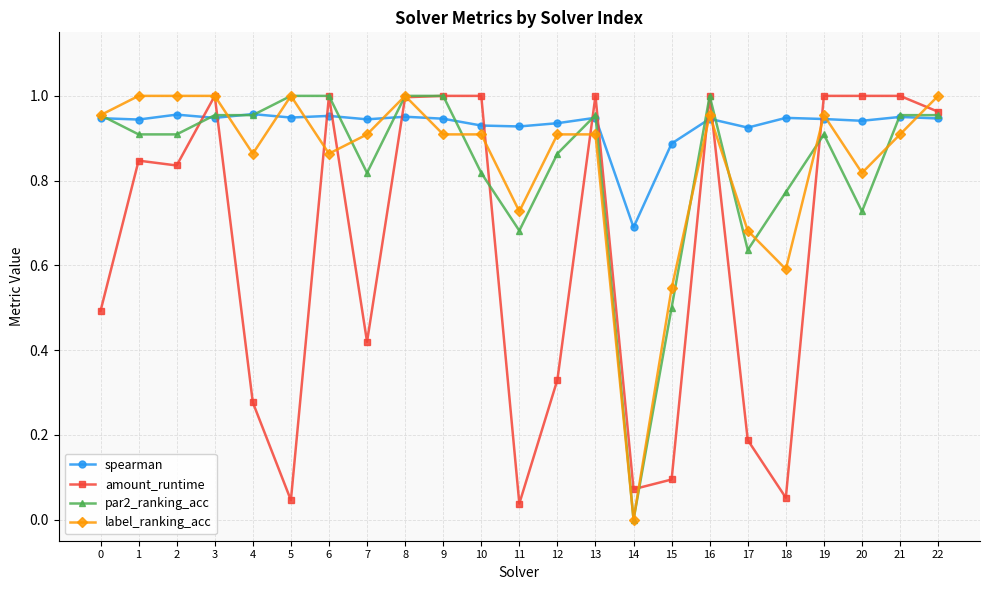

Is it true that spearman equals 0.7 at 14?

True